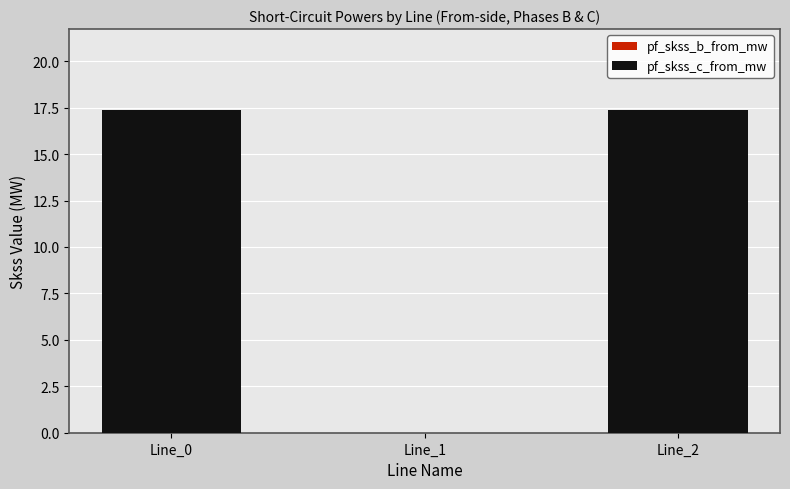

What is the sum of all pf_skss_b_from_mw values?

34.8